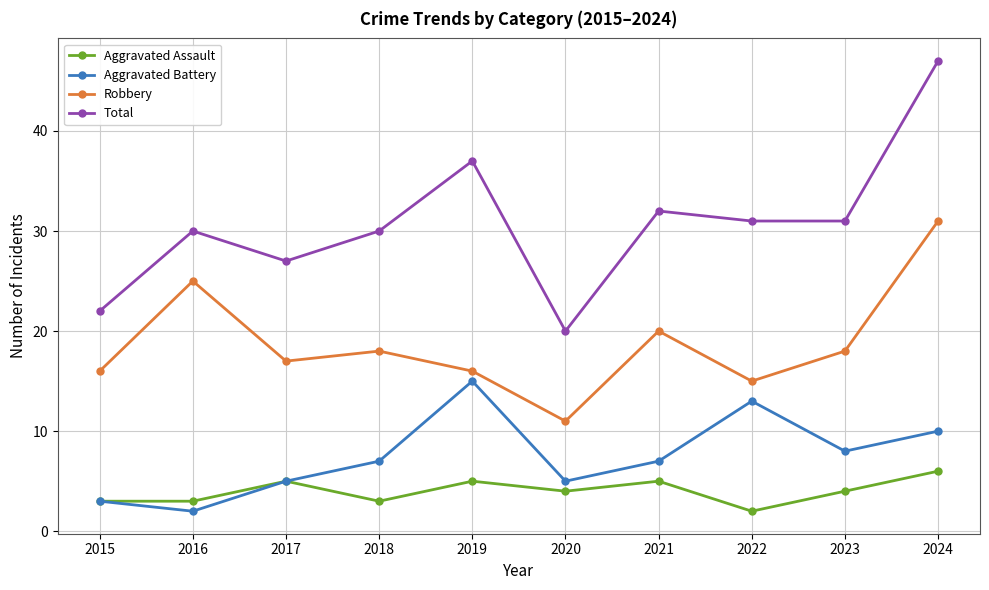

Read the Aggravated Battery value at 2019.

15